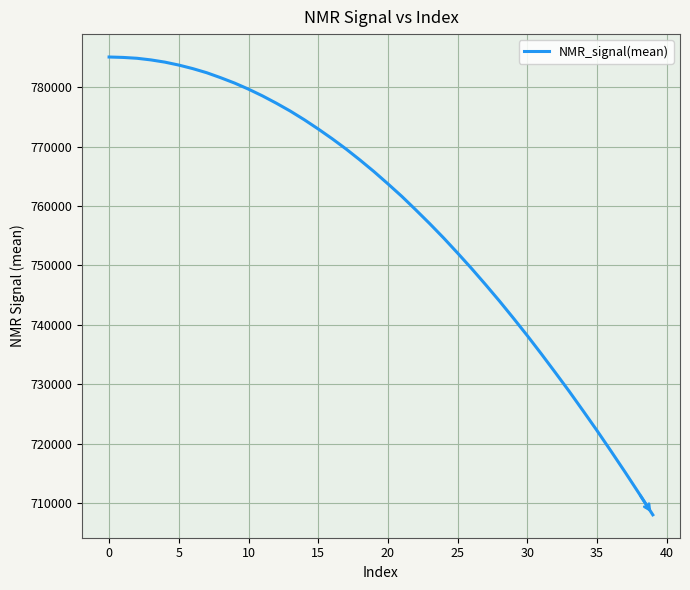

What is the difference between the maximum and minimum values?

77098.1